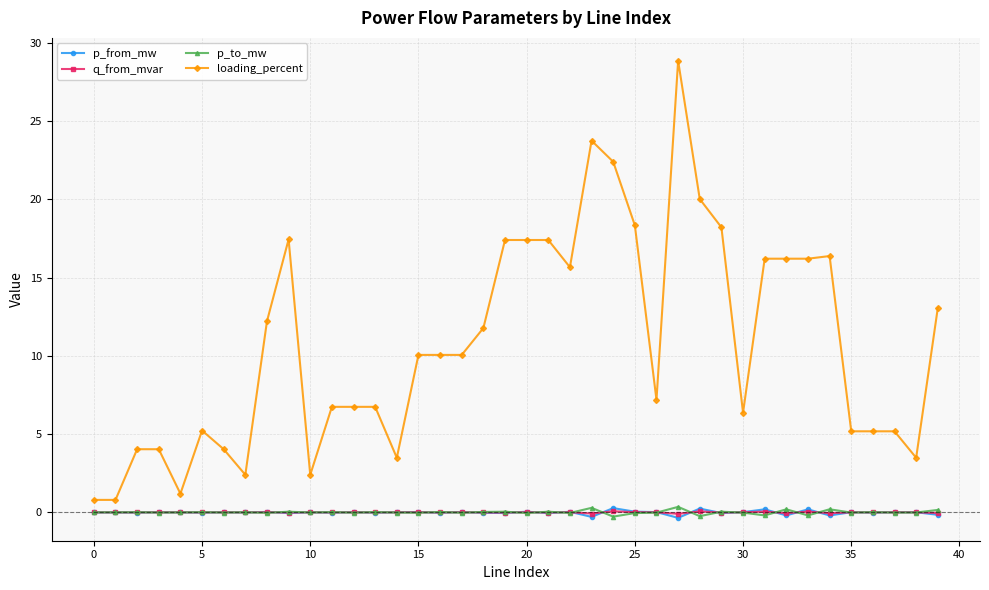

What are all the series names shown in the legend?

p_from_mw, q_from_mvar, p_to_mw, loading_percent